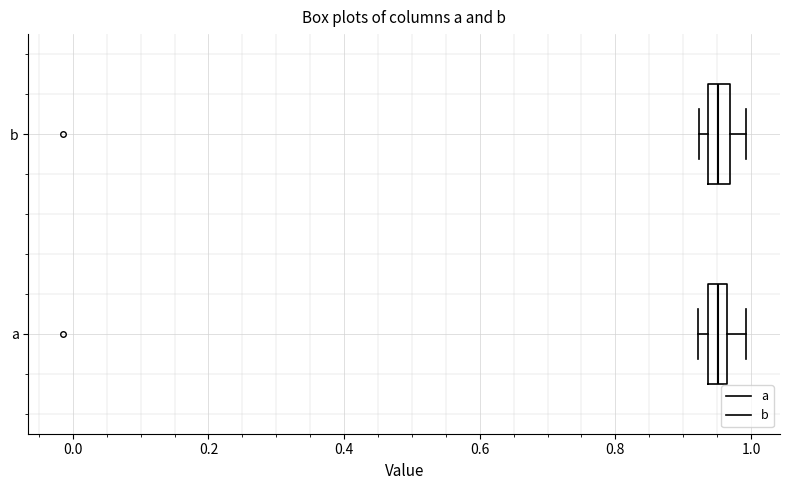

Where does the right whisker of the box for b end on the x-axis? The values are not printed on the chart, so give them approximately, as read against the axis.

1.00